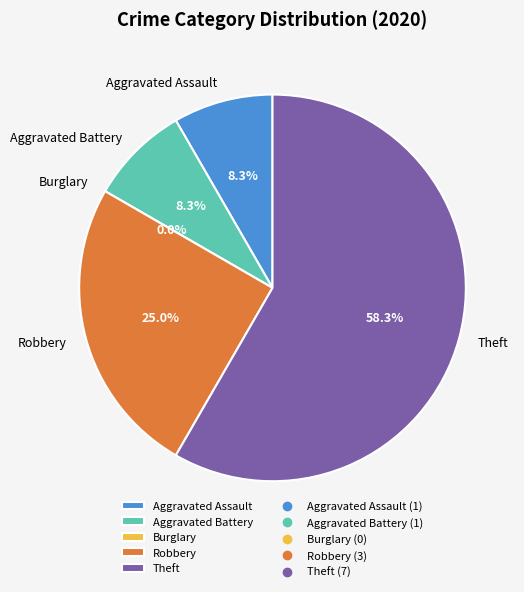

Is Theft the majority of the pie?

Yes